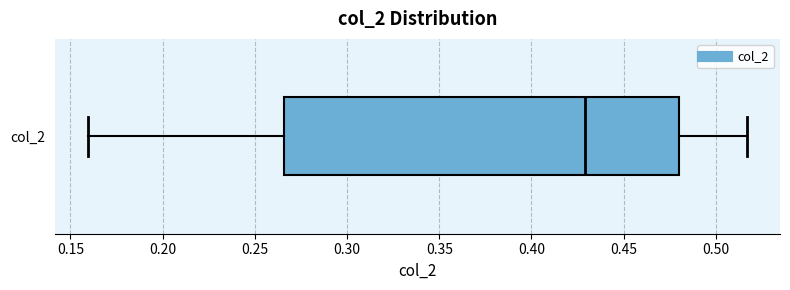

Where does the left whisker of the box for col_2 end on the x-axis? The values are not printed on the chart, so give them approximately, as read against the axis.

0.160